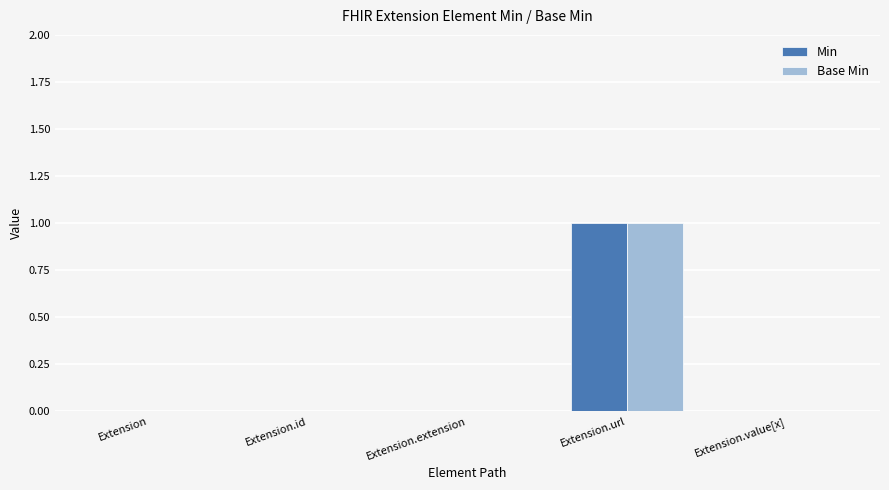

Is it true that Base Min equals 0 at Extension.value[x]?

True